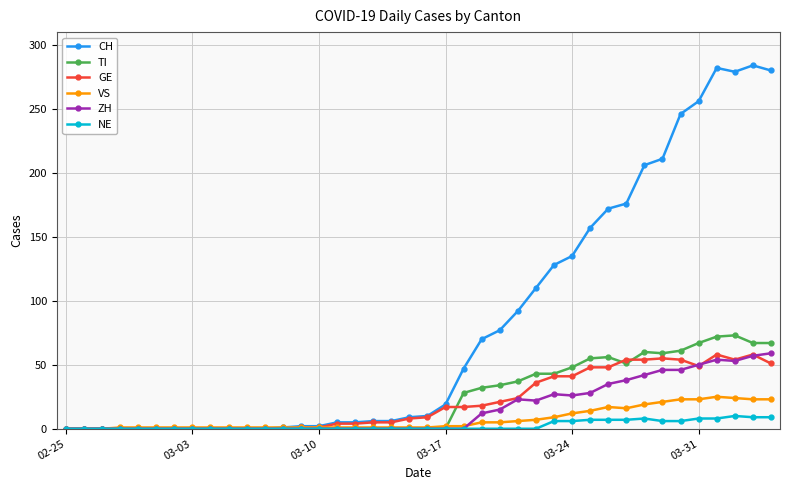

Which series has the widest spread of values?

CH